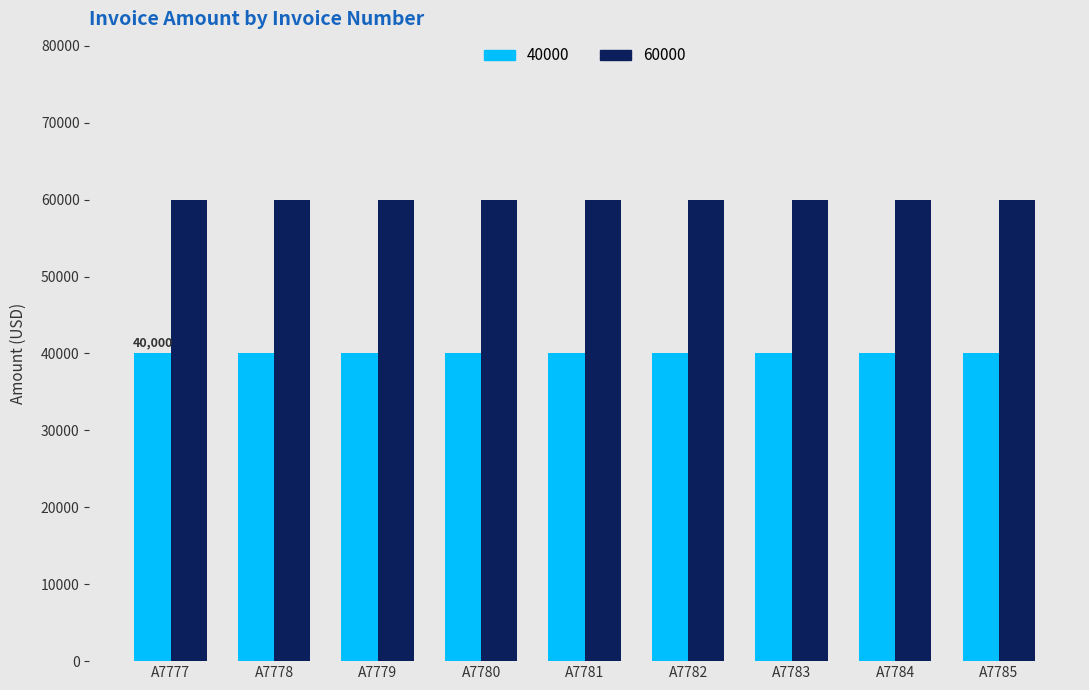

What is the difference between the highest and lowest values at A7780?

20000